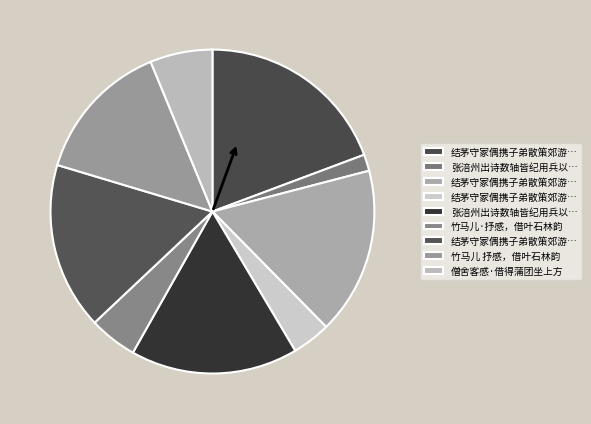

Count the number of slices in the pie.

9